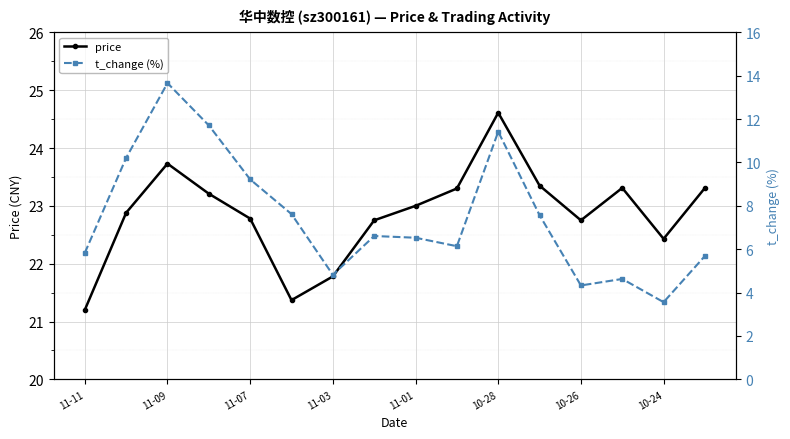

True or false: t_change (%) and price intersect in this chart.

False